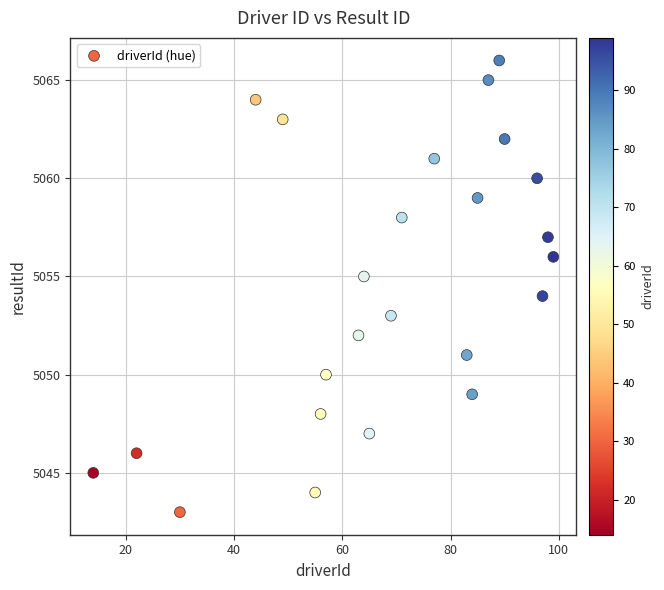

What is the range of Y values (max minus min)?

23